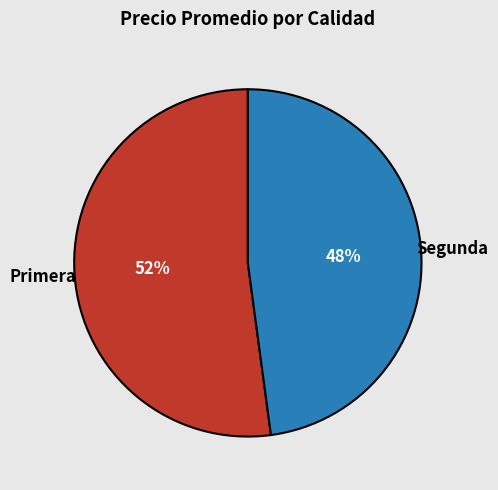

Is there any slice that represents more than half of the pie?

Yes